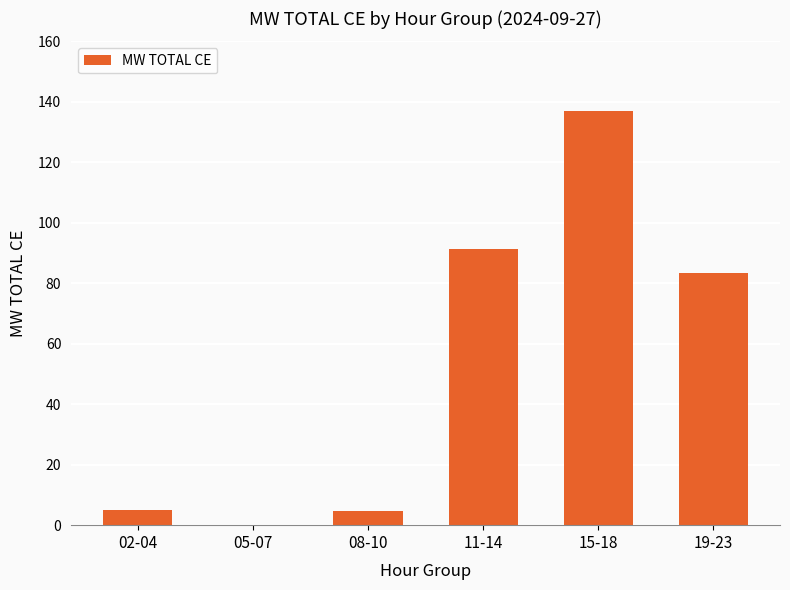

Which has a higher value, 15-18 or 08-10?

15-18